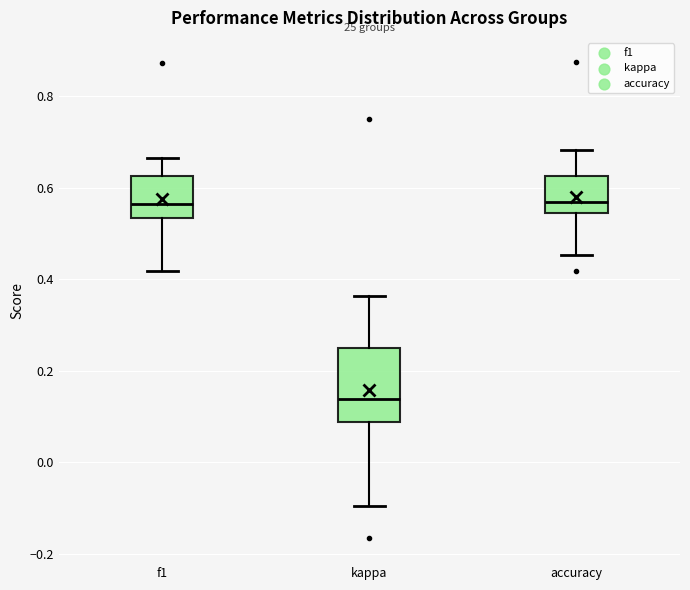

Reading left to right, transcribe this box plot: for each box, give where its median line is, the range the box spans, and where its two whiskers end, as read against the y-axis. The values are not printed on the chart, so give them approximately, as read against the axis.

f1: median 0.56, box 0.54 to 0.62, whiskers 0.42 to 0.66
kappa: median 0.14, box 0.08 to 0.26, whiskers -0.10 to 0.36
accuracy: median 0.56, box 0.54 to 0.62, whiskers 0.46 to 0.68